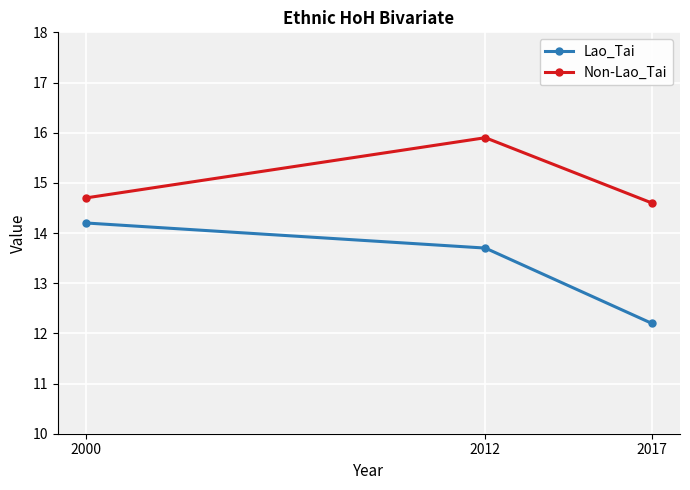

The Lao_Tai series shows 14.2 at 2000. True or false?

True